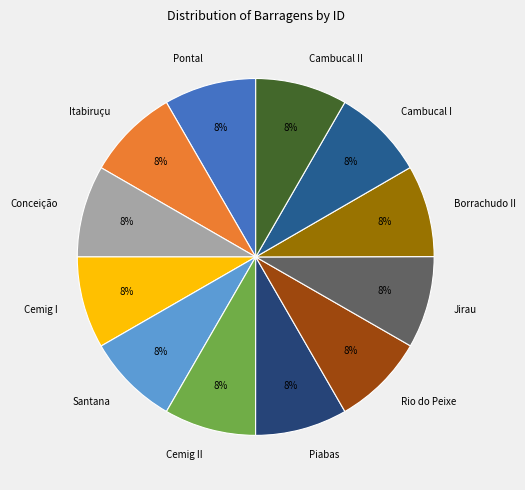

Is it true that Rio do Peixe is 8% of the pie?

True